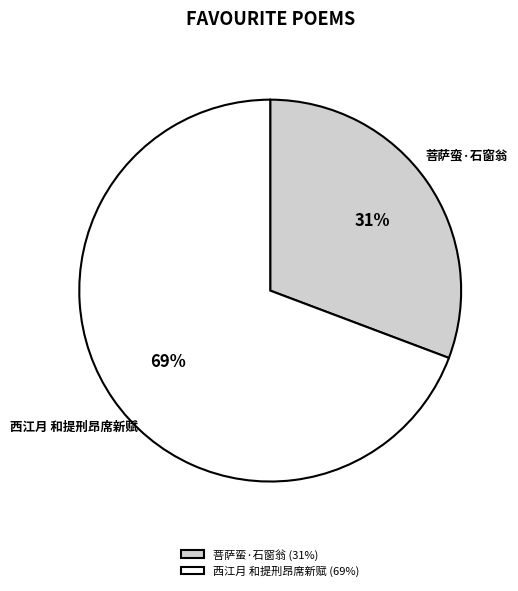

Is it true that 菩萨蛮·石窗翁 is 37% of the pie?

False